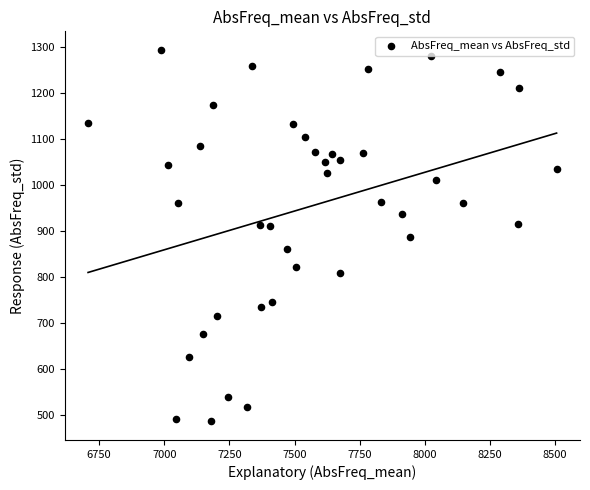

What is the range of X values (max minus min)?

1798.2